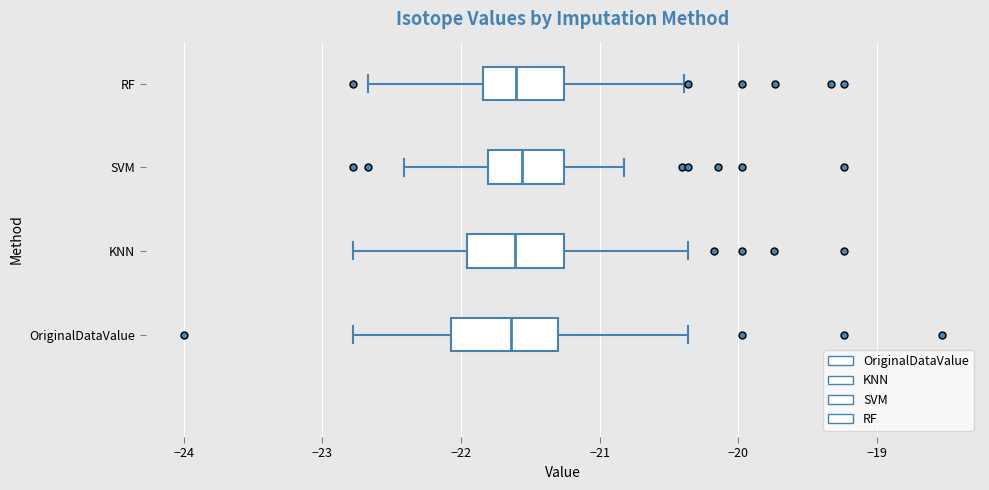

Where does the left whisker of the box for OriginalDataValue end on the x-axis? The values are not printed on the chart, so give them approximately, as read against the axis.

-22.8